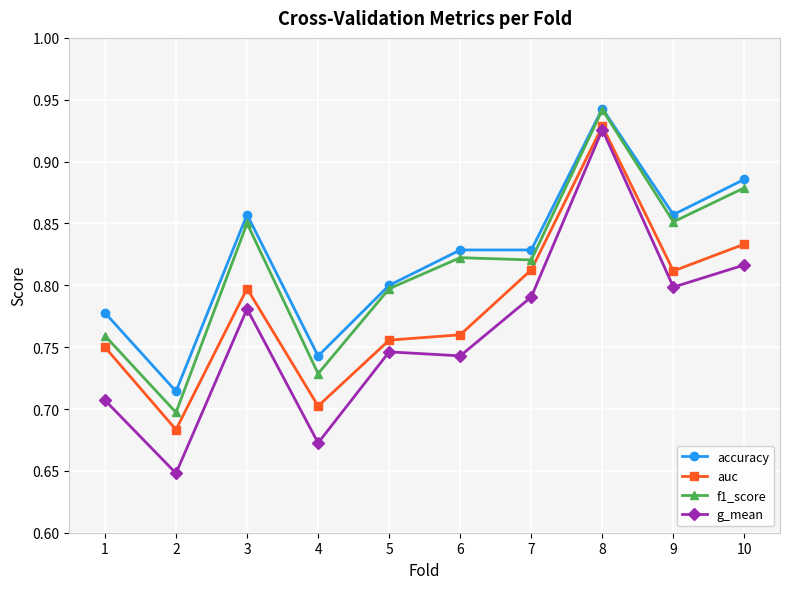

The value of accuracy at 6 is 0.8. True or false?

True